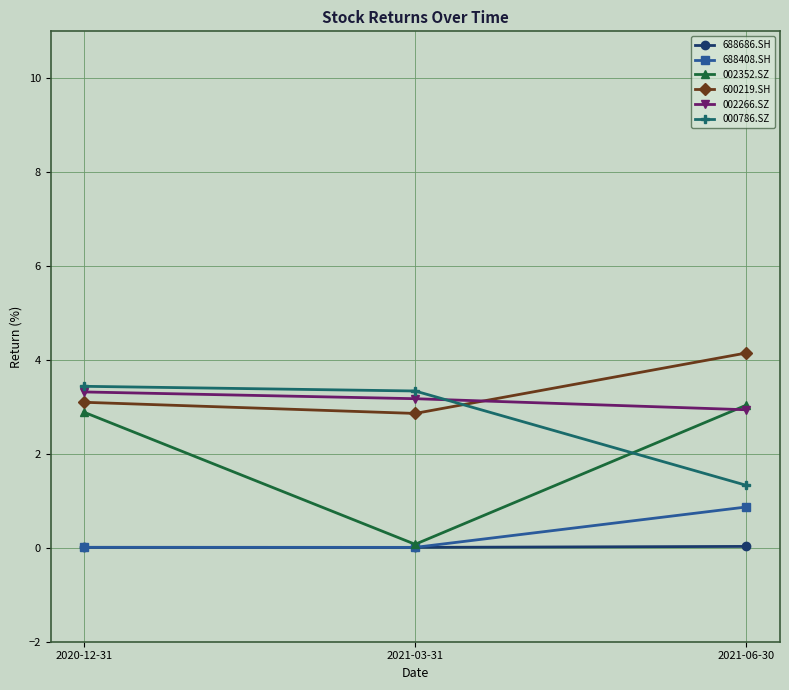

At which label is 002352.SZ closest to 1?

2021-03-31